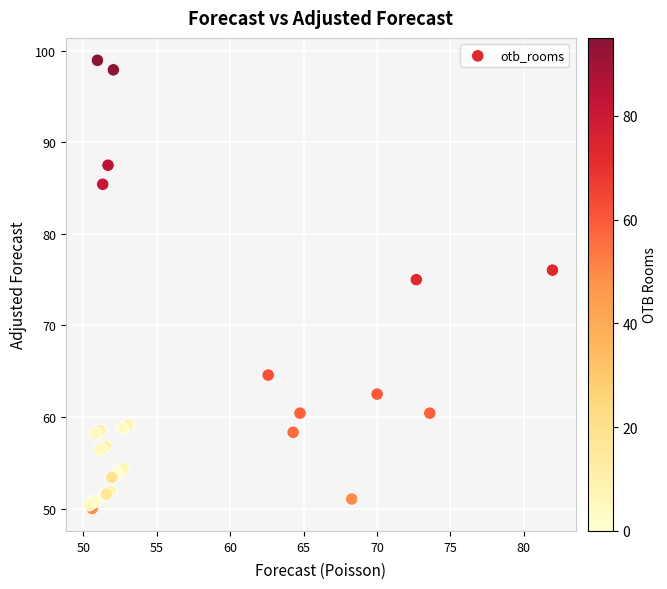

What Y value in the scatter plot is closest to 74?

75.0